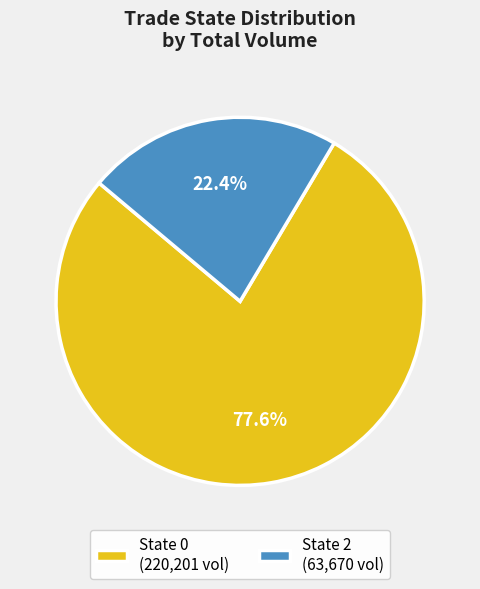

Which slice is the smallest?

State 2 (63,670 vol)